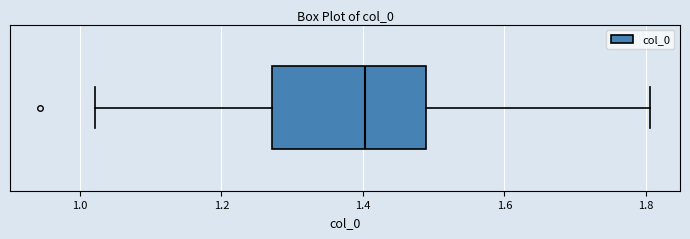

Where does the left whisker of the box end on the x-axis? The values are not printed on the chart, so give them approximately, as read against the axis.

1.02